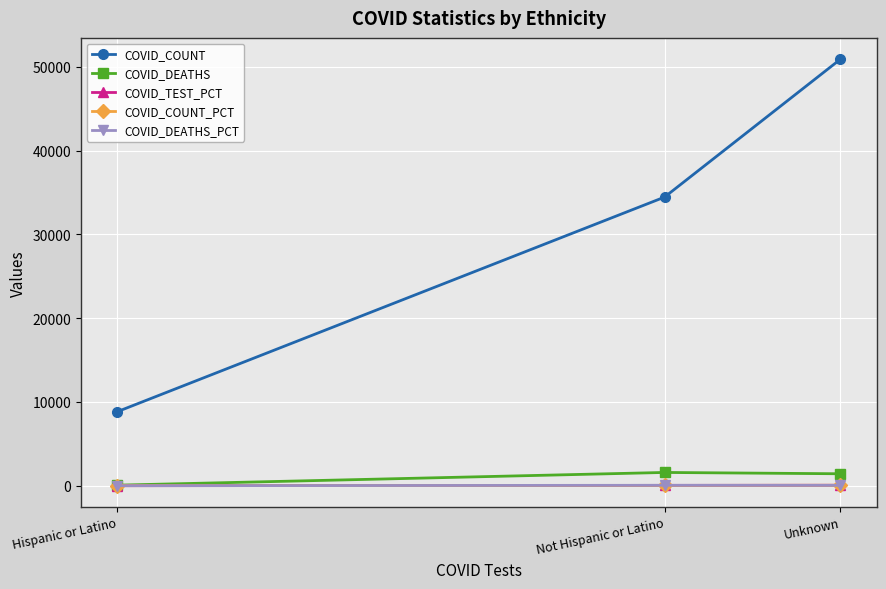

At how many categories does at least one series exceed 16152?

2